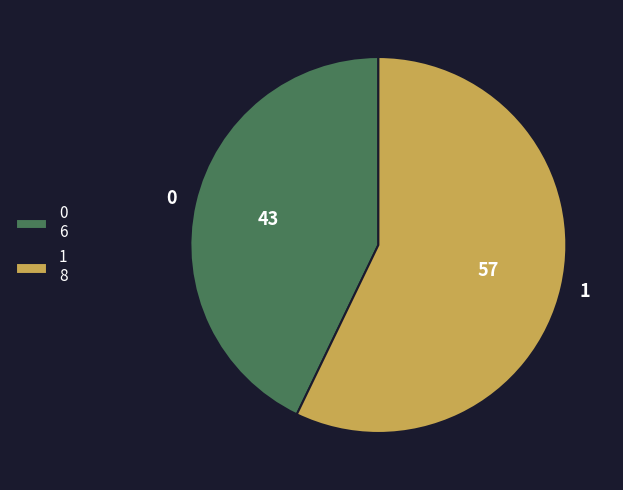

The 0 slice represents 29% of the pie. True or false?

False